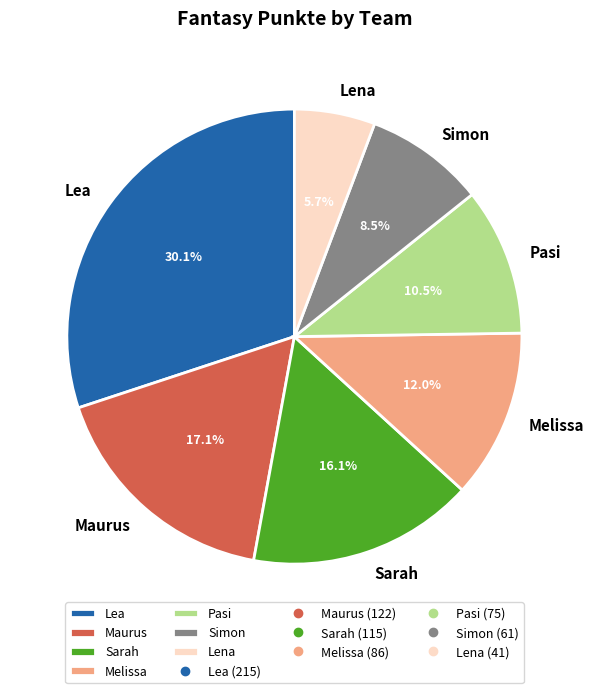

What is the ratio of the value at Melissa to the value at Lena?

2.1